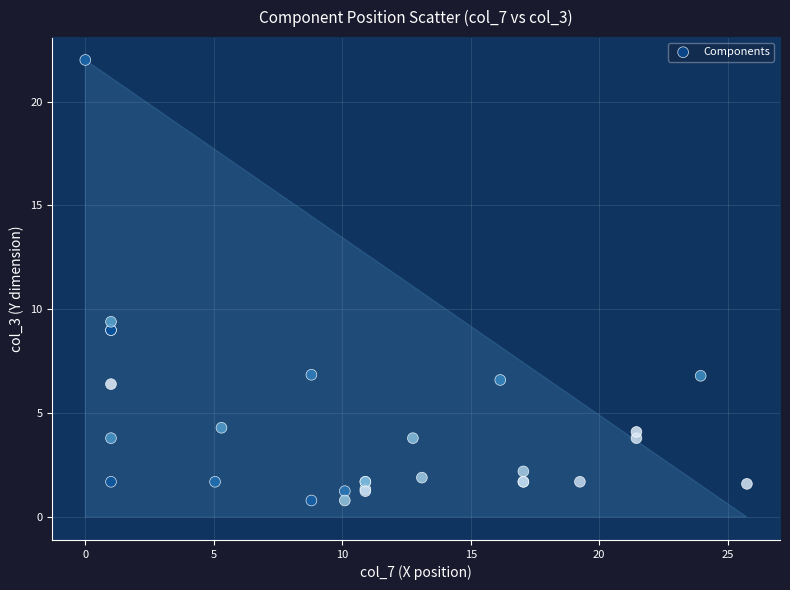

What Y value in the scatter plot is closest to 11?

9.4